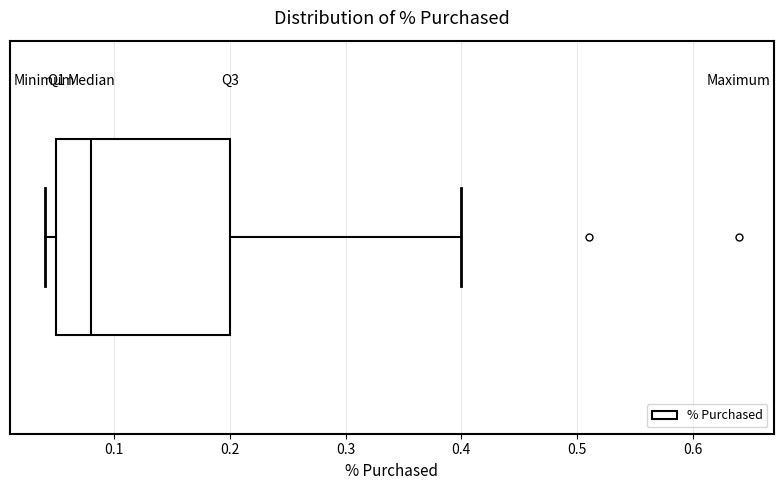

Read this box plot against the x-axis: the position of the median line, the range covered by the box, and the ends of both whiskers. The values are not printed on the chart, so give them approximately, as read against the axis.

median 0.08, box 0.05 to 0.20, whiskers 0.04 to 0.40